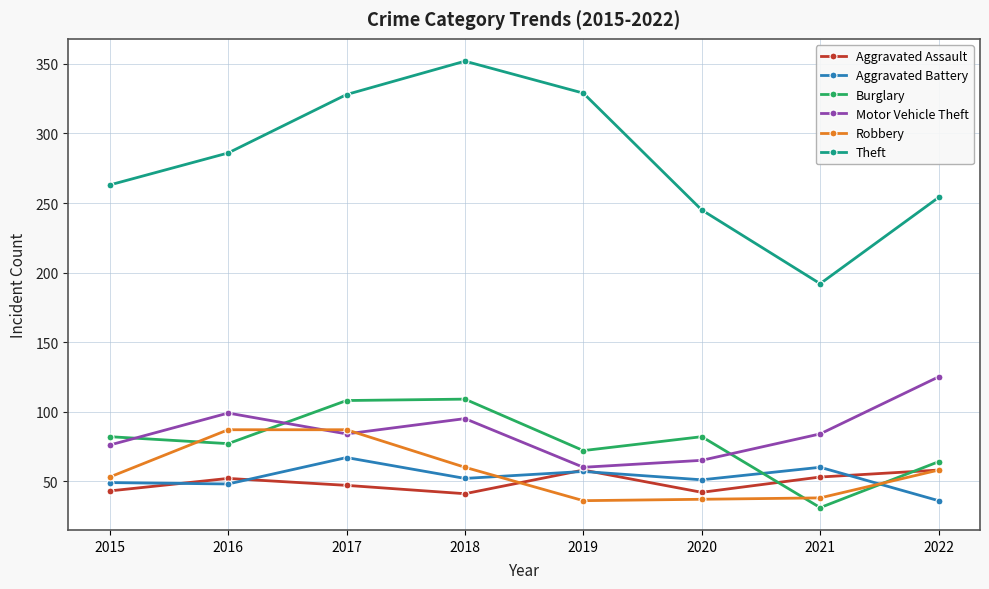

At 2015, list the series in order from smallest to largest.

Aggravated Assault, Aggravated Battery, Robbery, Motor Vehicle Theft, Burglary, Theft